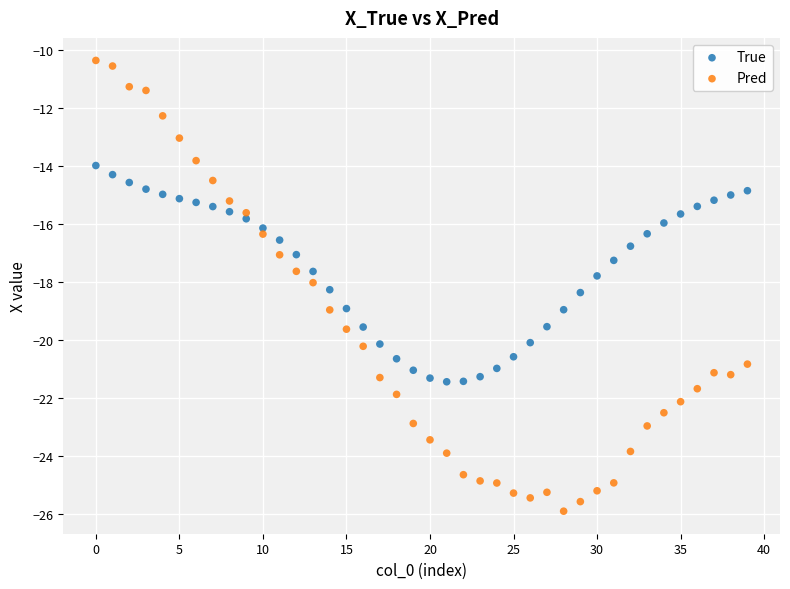

Which series reaches the minimum Y coordinate?

Pred